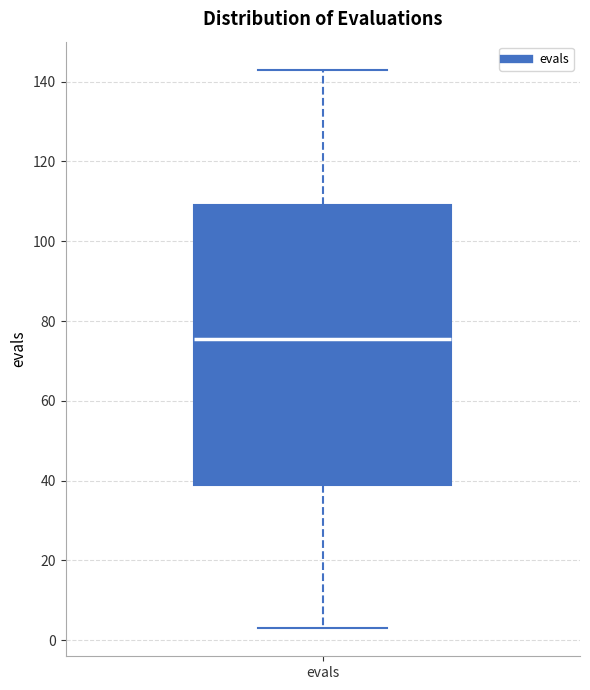

Read this box plot against the y-axis: the position of the median line, the range covered by the box, and the ends of both whiskers. The values are not printed on the chart, so give them approximately, as read against the axis.

median 76, box 40 to 110, whiskers 4 to 144